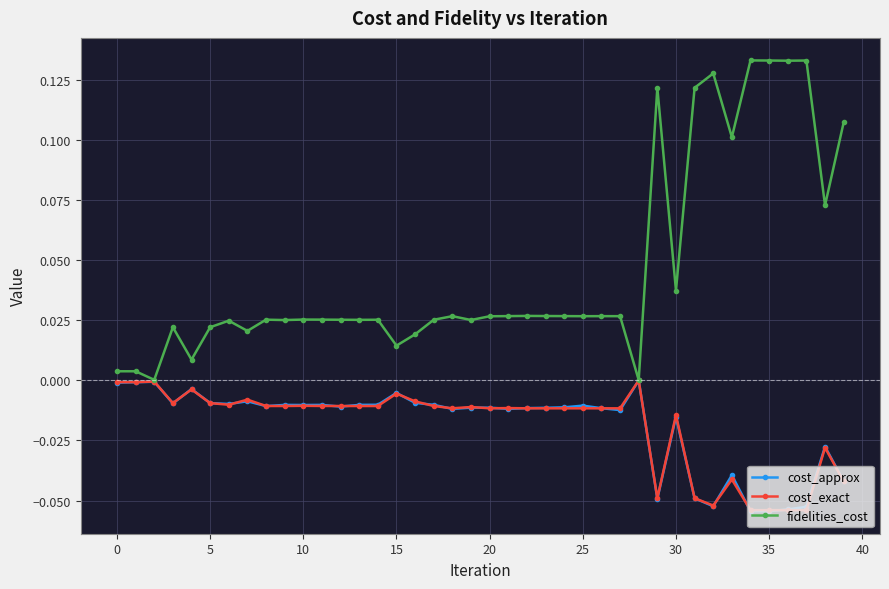

Which series has the largest total across all categories?

fidelities_cost